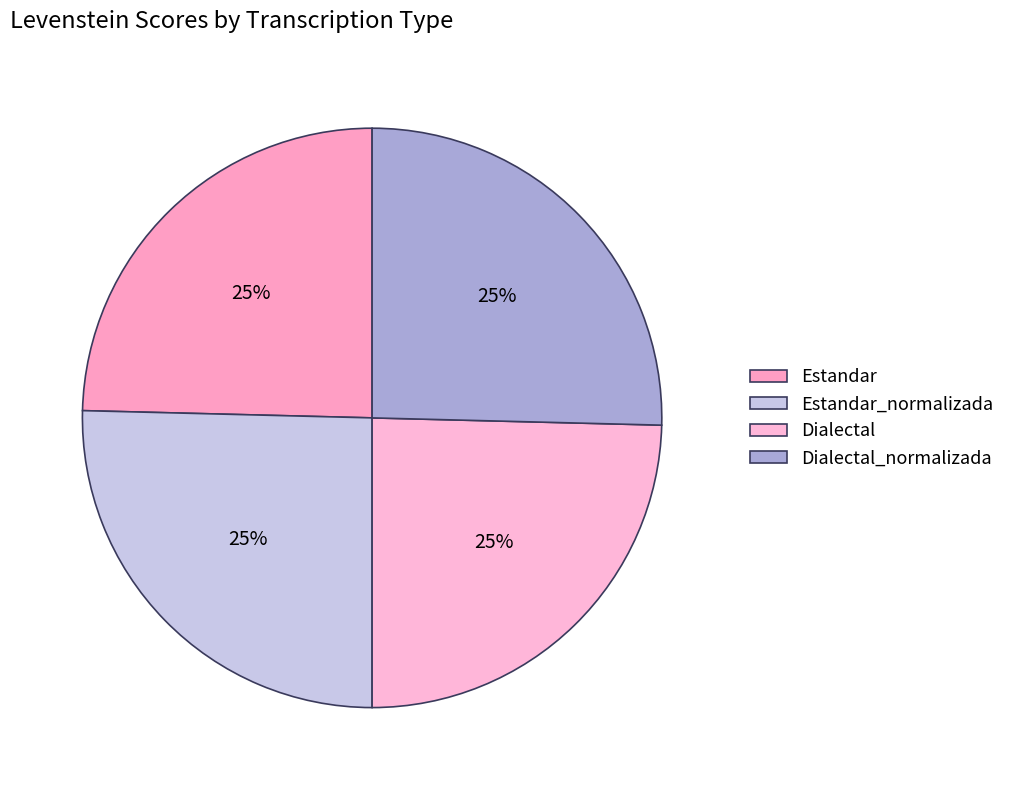

Rank the categories by value from highest to lowest.

Estandar_normalizada, Dialectal_normalizada, Estandar, Dialectal